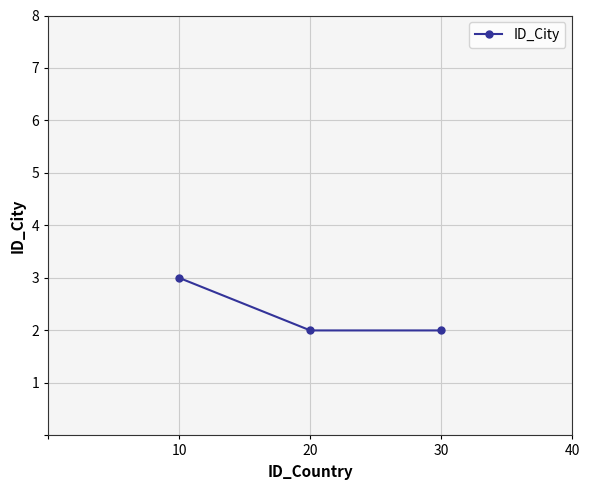

Between 30 and 10, which is larger?

10